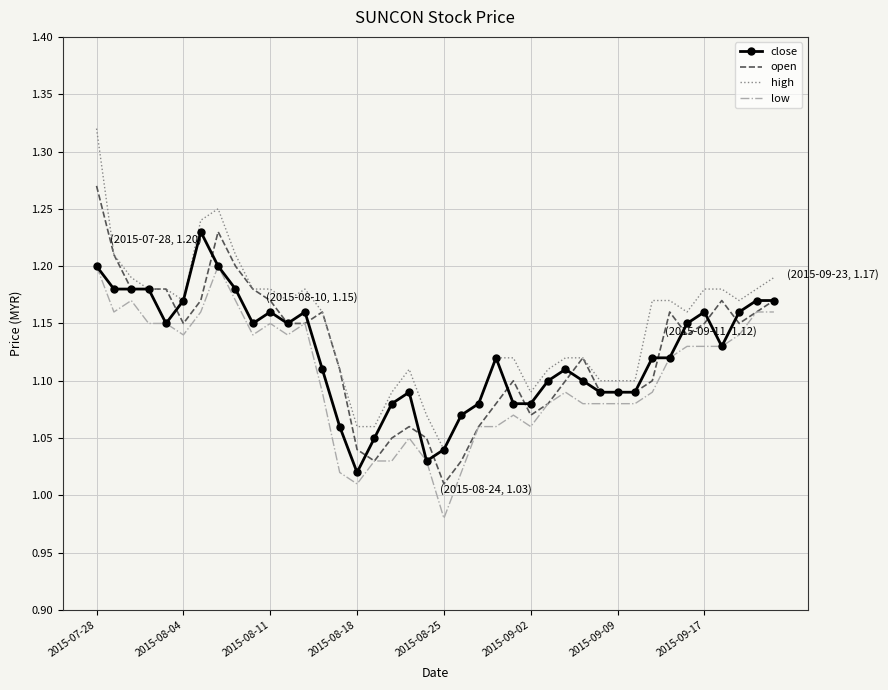

What is the difference between the second highest and minimum values in the high series?

0.2